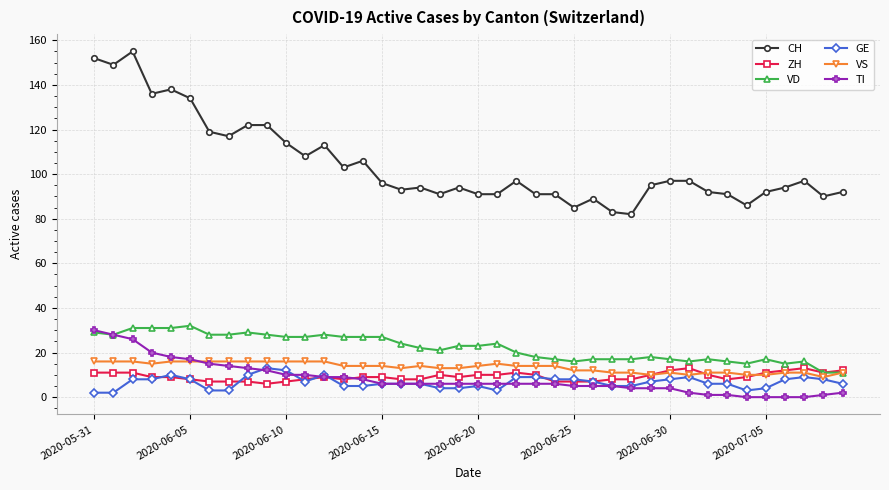

What is the maximum value shown in the chart?

155